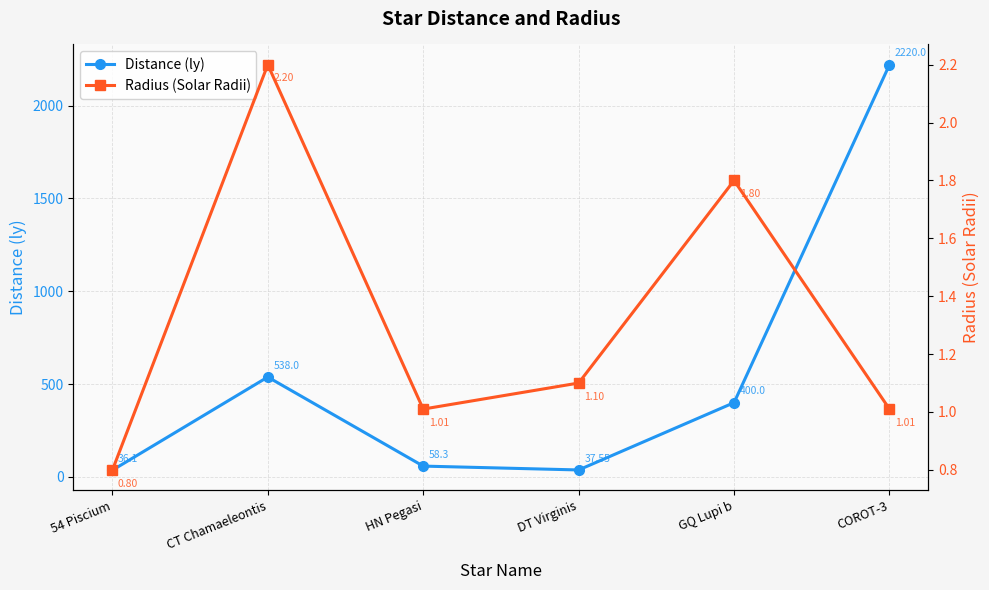

At how many categories does at least one series exceed 1081?

1